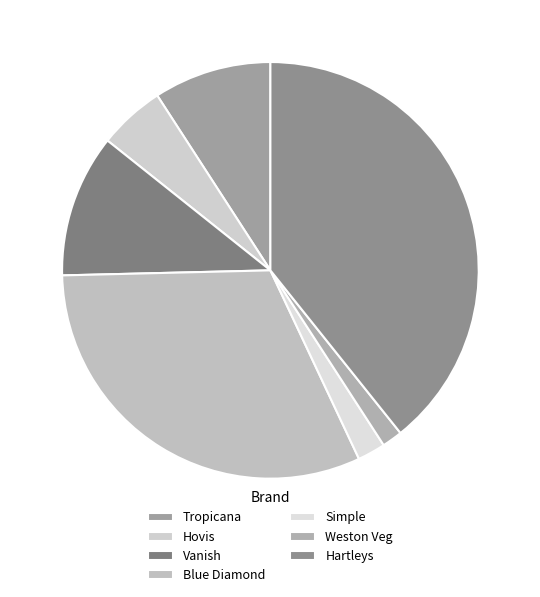

To the nearest percent, what is the difference between the largest and smallest slice percentages?

38%